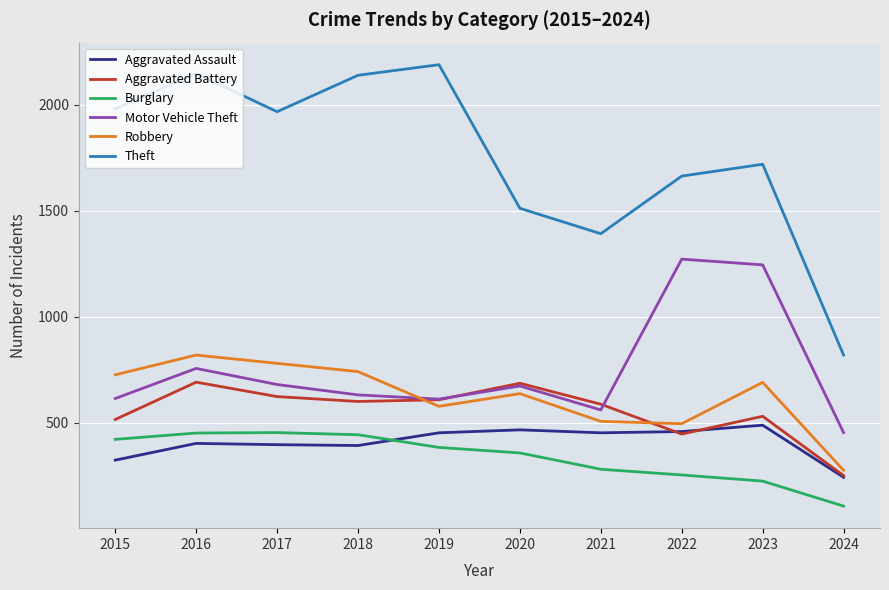

The value of Aggravated Assault at 2018 is 649. True or false?

False